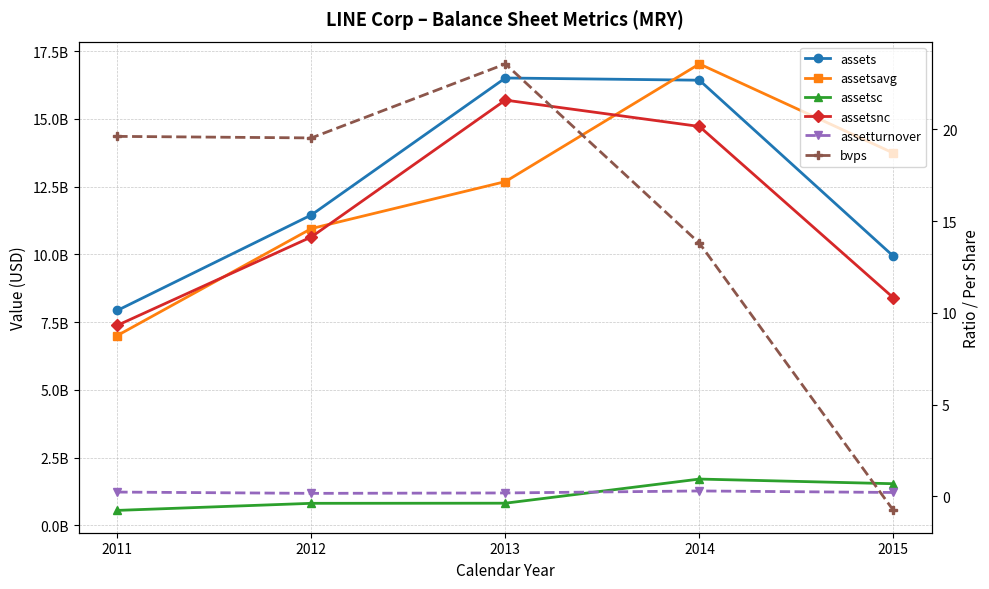

Which label corresponds to the largest value in the chart?

2014